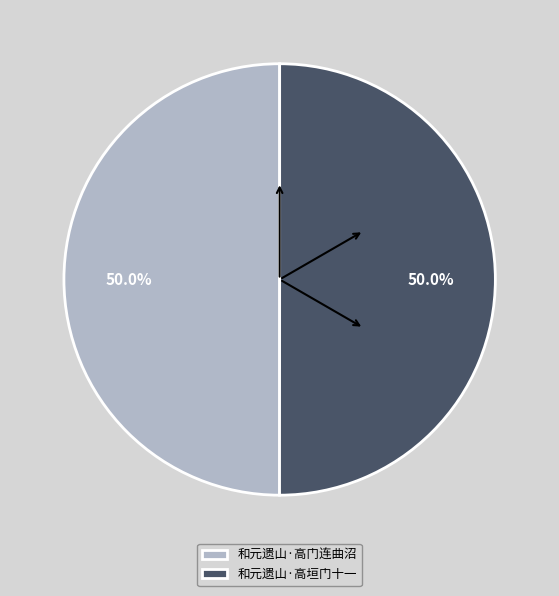

Do 和元遗山·高垣门十一 and 和元遗山·高门连曲沼 together represent more than half of the pie?

Yes